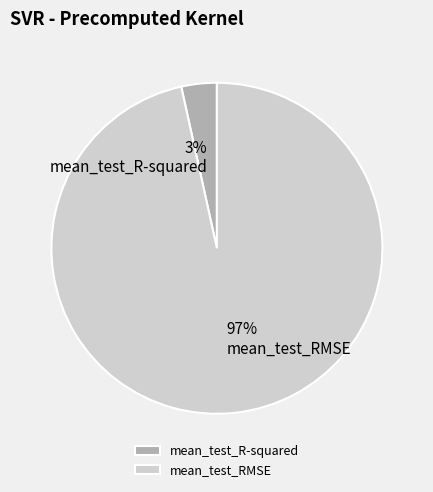

Count the number of slices in the pie.

2